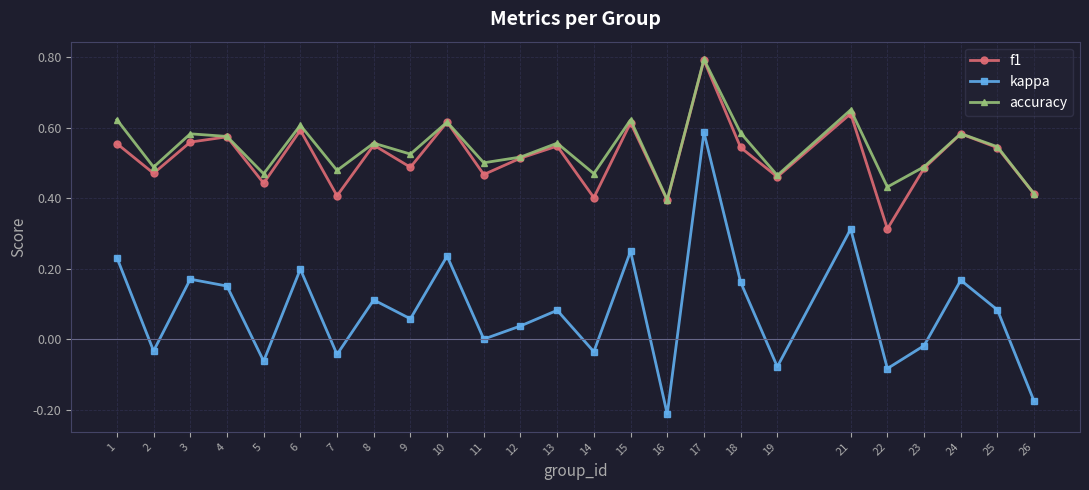

Which series has the largest total across all categories?

accuracy